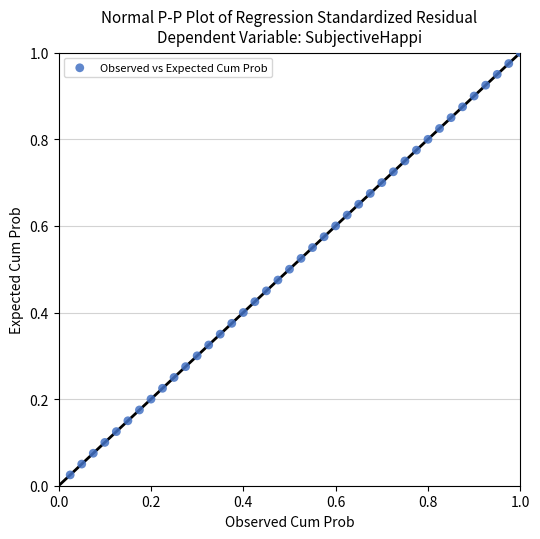

Count the number of points in this scatter plot.

40